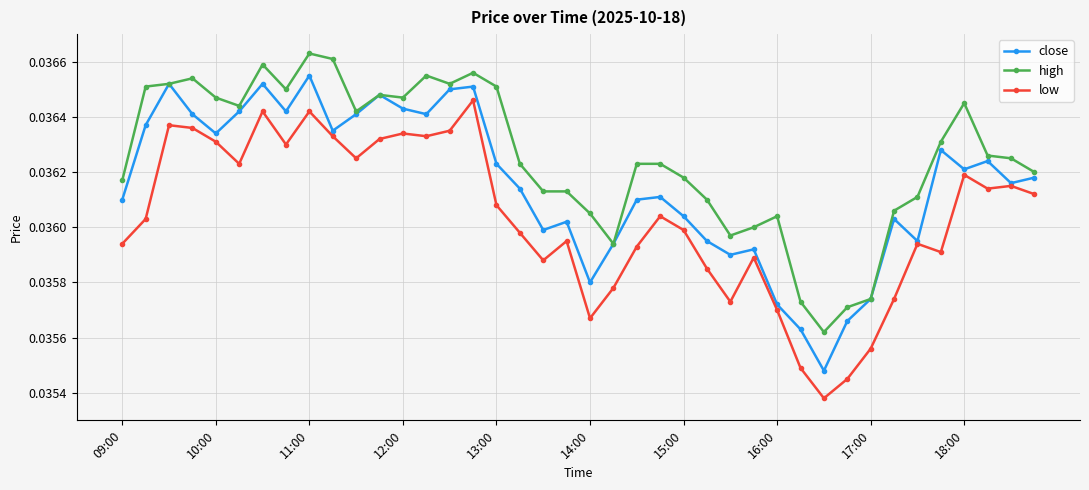

True or false: high and low cross at least once.

False